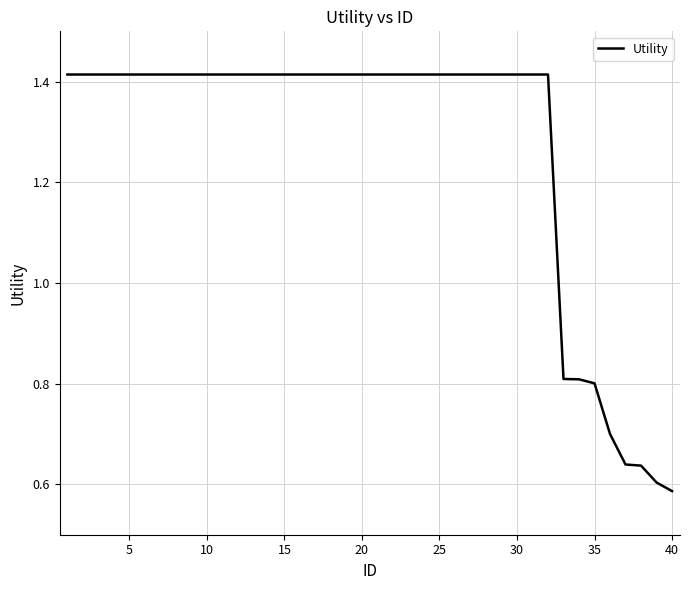

What is the difference between the maximum and minimum values?

0.8